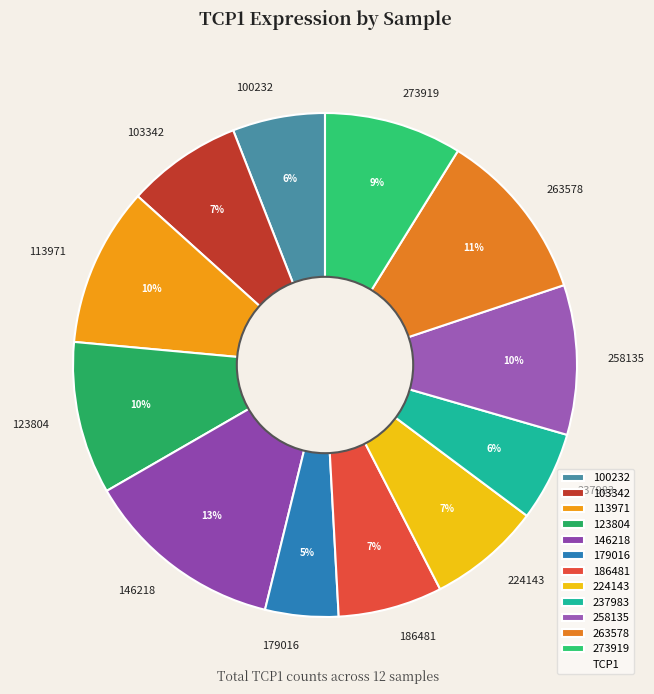

What is the ratio of the value at 179016 to the value at 186481?

0.7